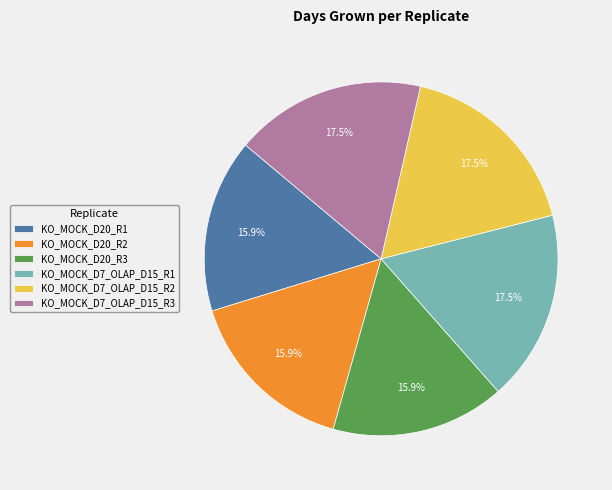

What is the ratio of the value at KO_MOCK_D7_OLAP_D15_R1 to the value at KO_MOCK_D20_R2?

1.1